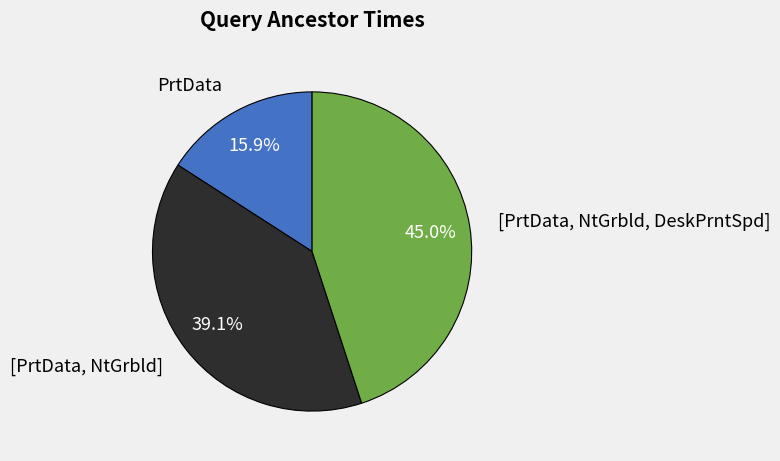

Count the number of slices in the pie.

3